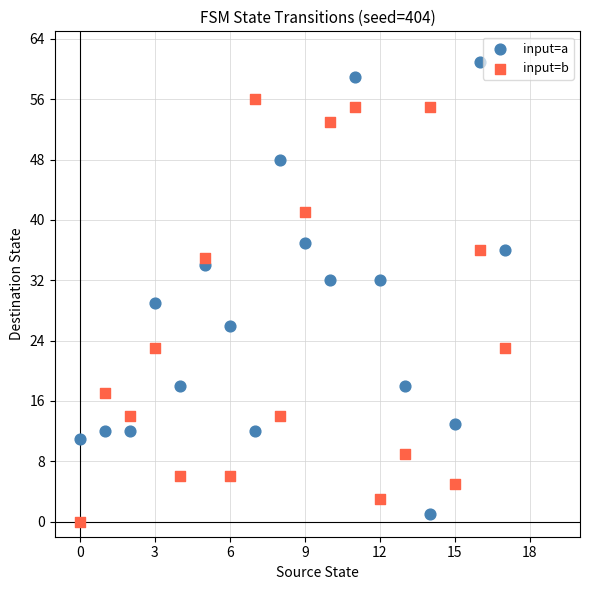

In the input=b series, what Y value is closest to 28?

23